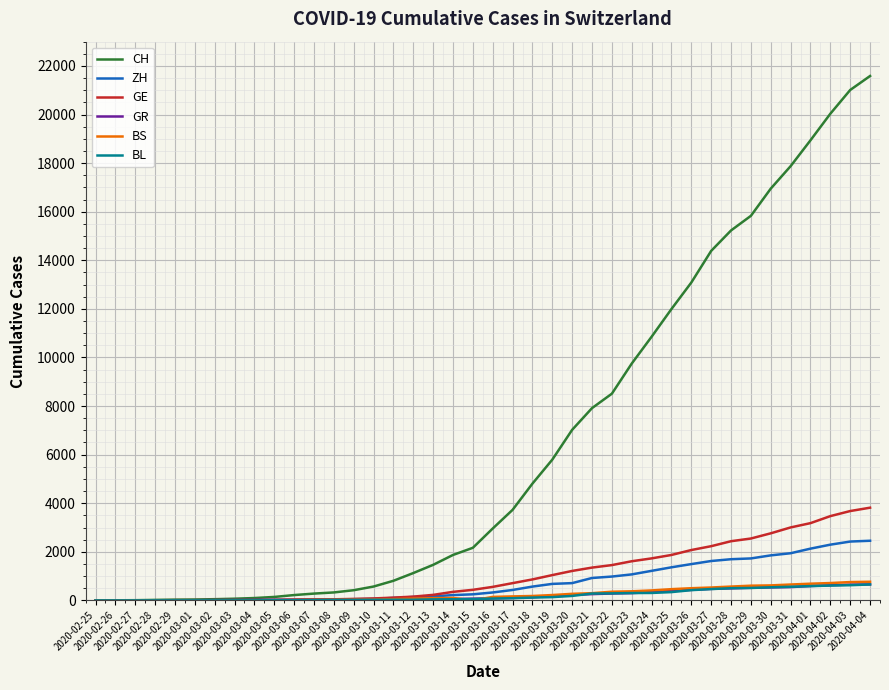

Does the chart have visible grid lines?

Yes